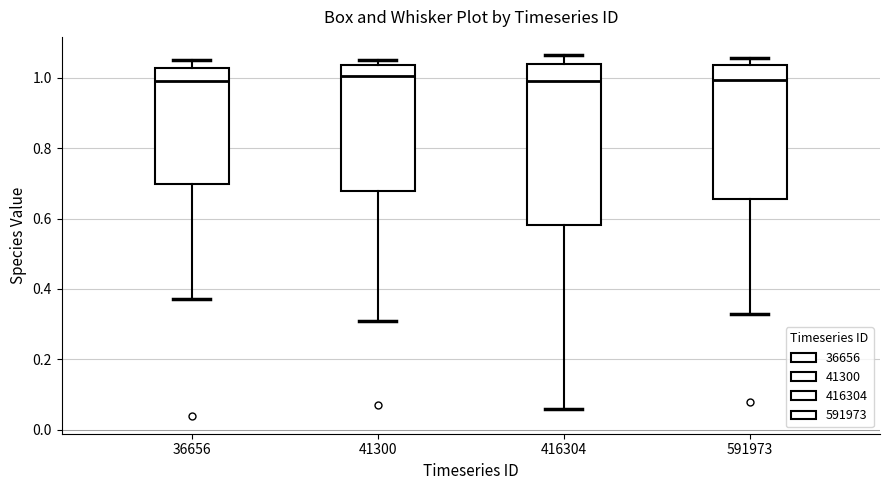

Where is the upper edge of the box at x = 416304 on the y-axis? The values are not printed on the chart, so give them approximately, as read against the axis.

1.04